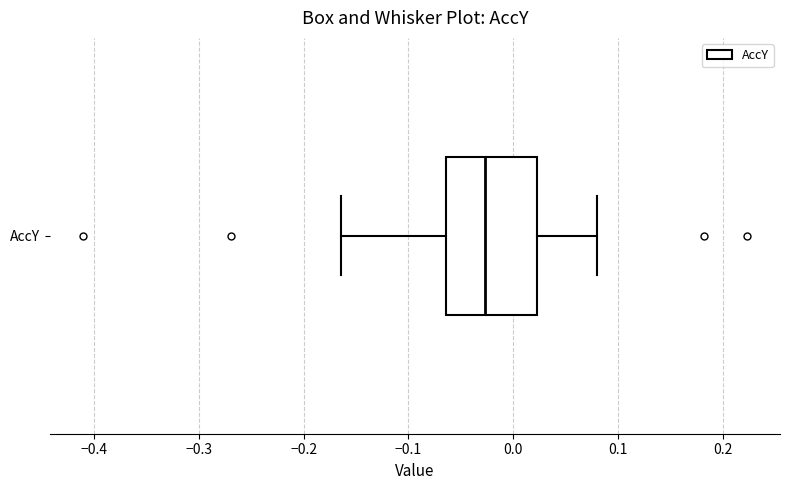

Read this box plot against the x-axis: the position of the median line, the range covered by the box, and the ends of both whiskers. The values are not printed on the chart, so give them approximately, as read against the axis.

median -0.03, box -0.06 to 0.02, whiskers -0.16 to 0.08